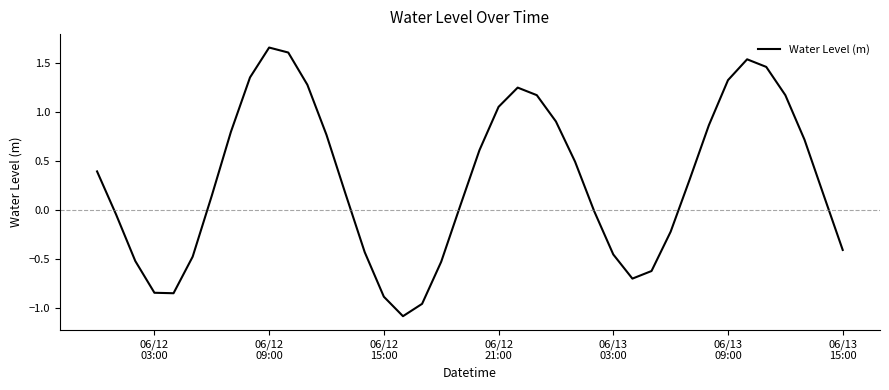

What is the smallest value displayed?

-1.1